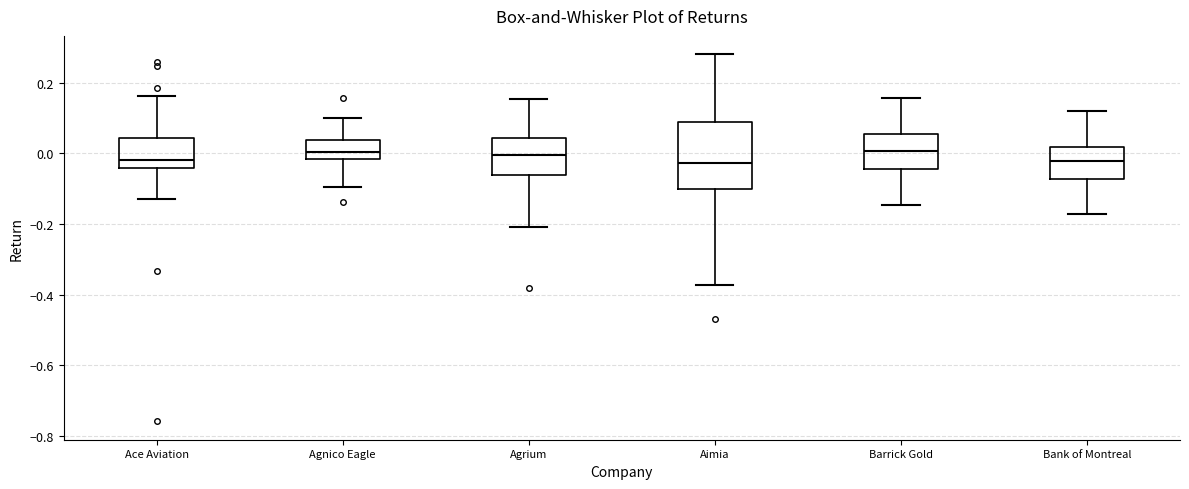

Which box is the tallest, from its lower edge to its upper edge?

Aimia